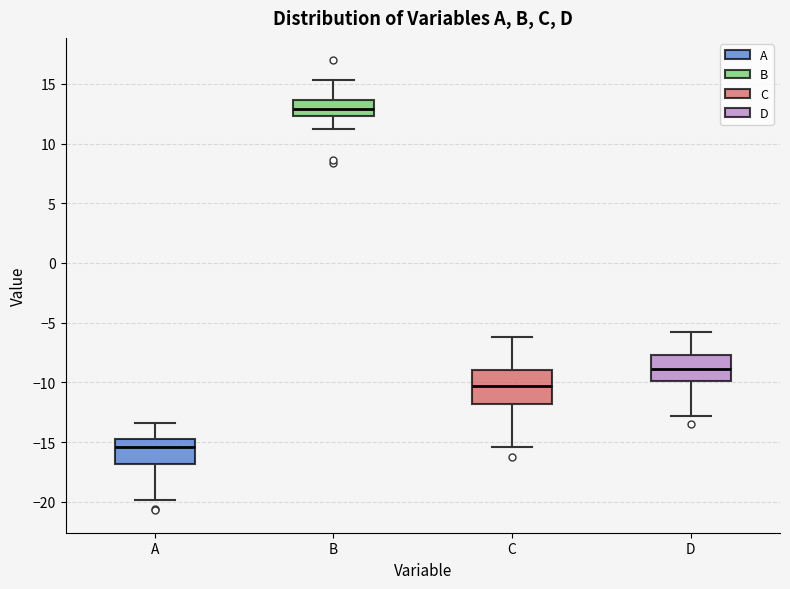

Which box's median line is the highest?

B